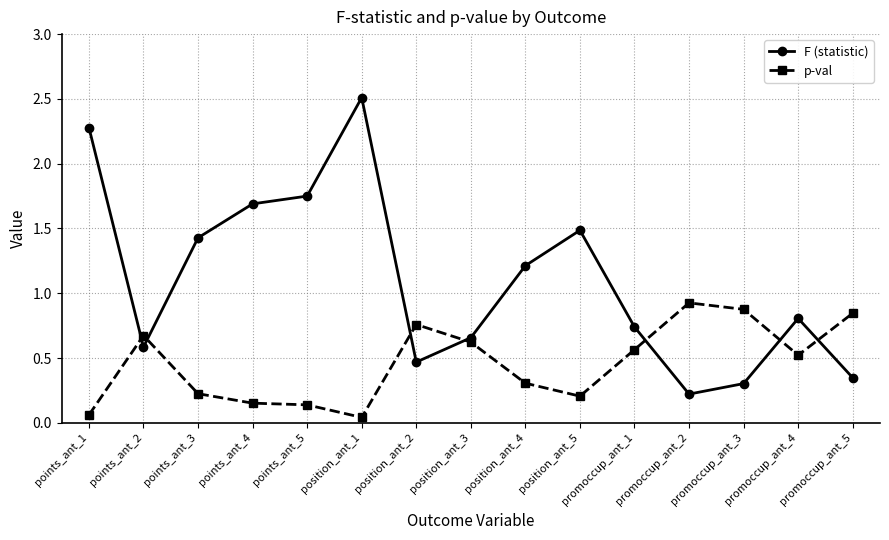

Which series has the largest range (max minus min)?

F (statistic)